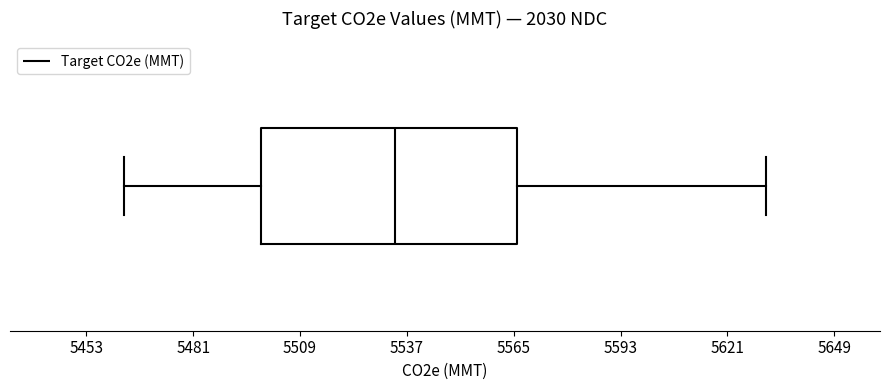

Read this box plot against the x-axis: the position of the median line, the range covered by the box, and the ends of both whiskers. The values are not printed on the chart, so give them approximately, as read against the axis.

median 5535, box 5500 to 5565, whiskers 5465 to 5630